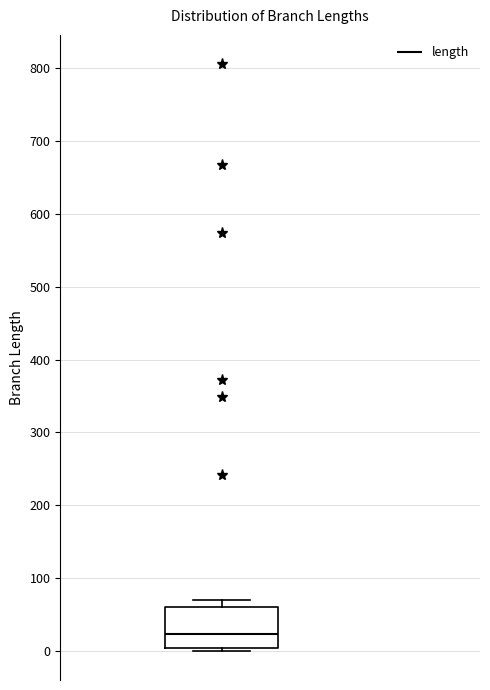

Read this box plot against the y-axis: the position of the median line, the range covered by the box, and the ends of both whiskers. The values are not printed on the chart, so give them approximately, as read against the axis.

median 20, box 0 to 60, whiskers 0 (just below the box's lower edge) to 70